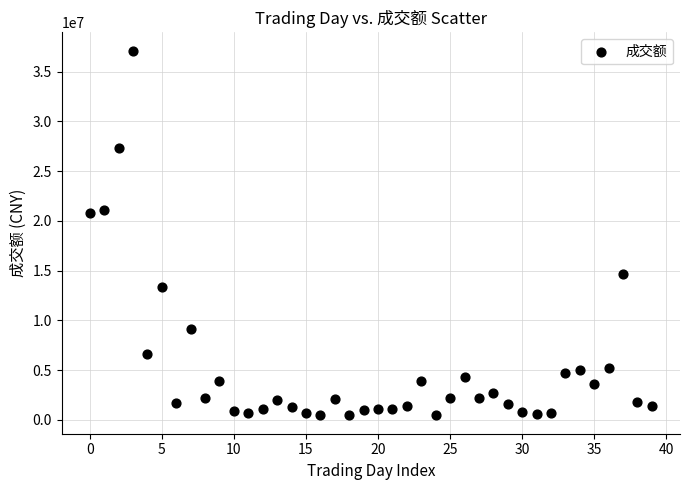

What is the range of Y values (max minus min)?

36662805